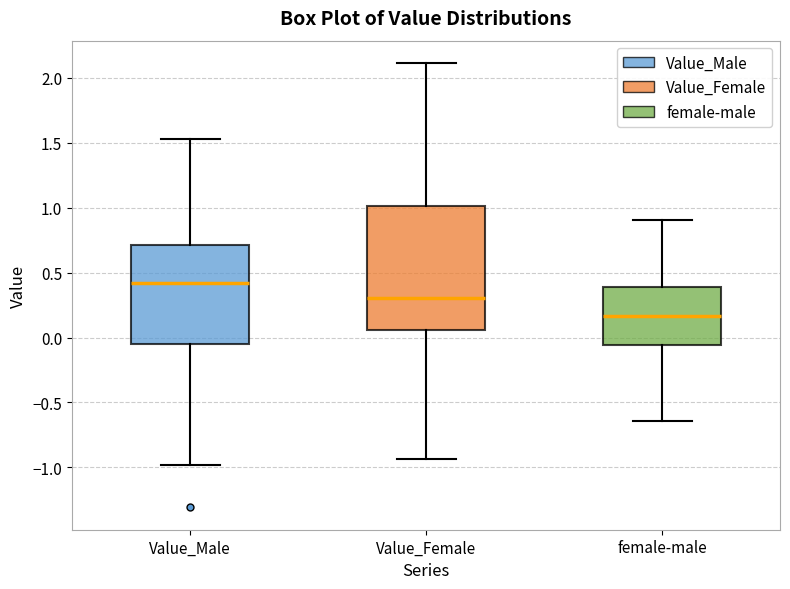

Where is the upper edge of the box for female-male on the y-axis? The values are not printed on the chart, so give them approximately, as read against the axis.

0.40